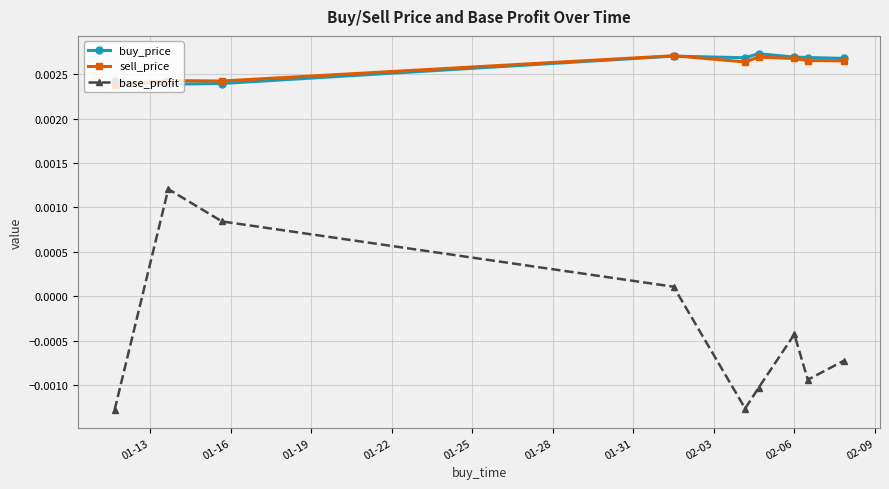

True or false: base_profit and sell_price intersect in this chart.

False